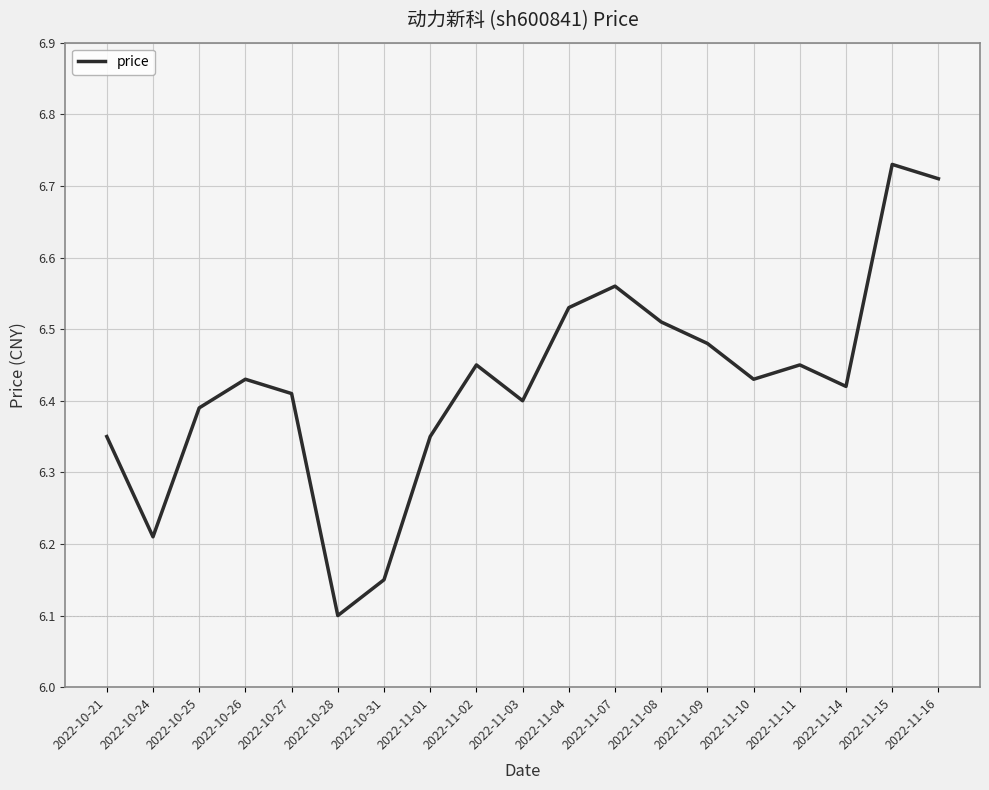

The chart shows a value of 3.7 at 2022-11-01. True or false?

False